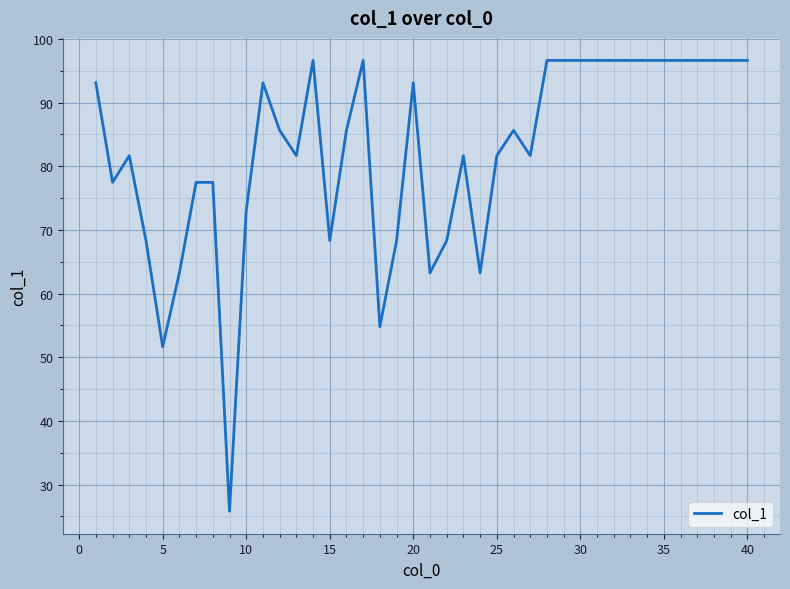

What is the difference between the maximum and minimum values?

70.8